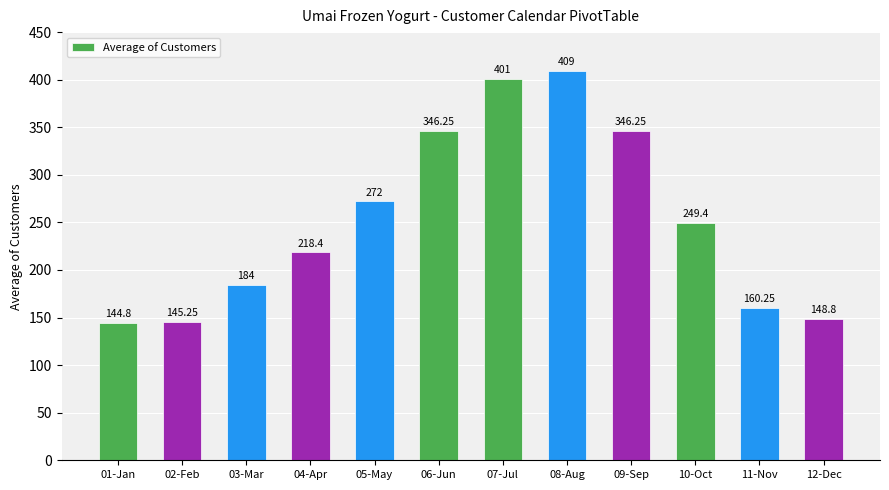

What is the ratio of the value at 11-Nov to the value at 07-Jul?

0.4